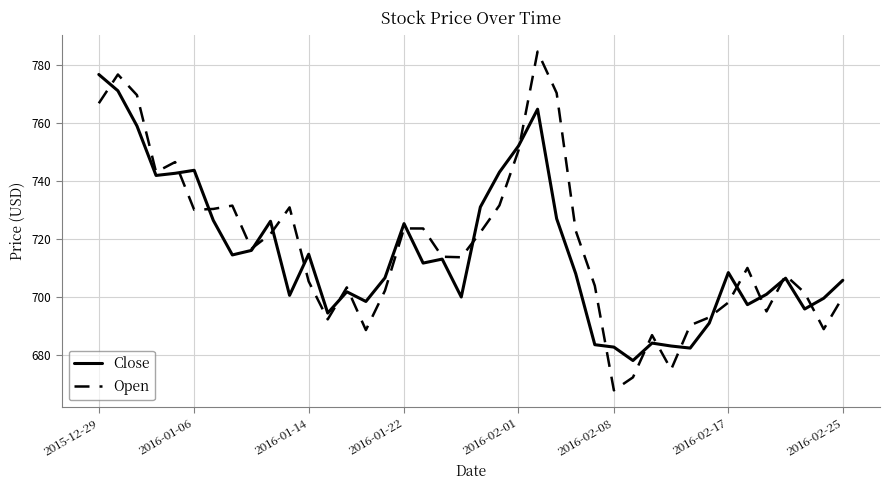

What are all the series names shown in the legend?

Close, Open